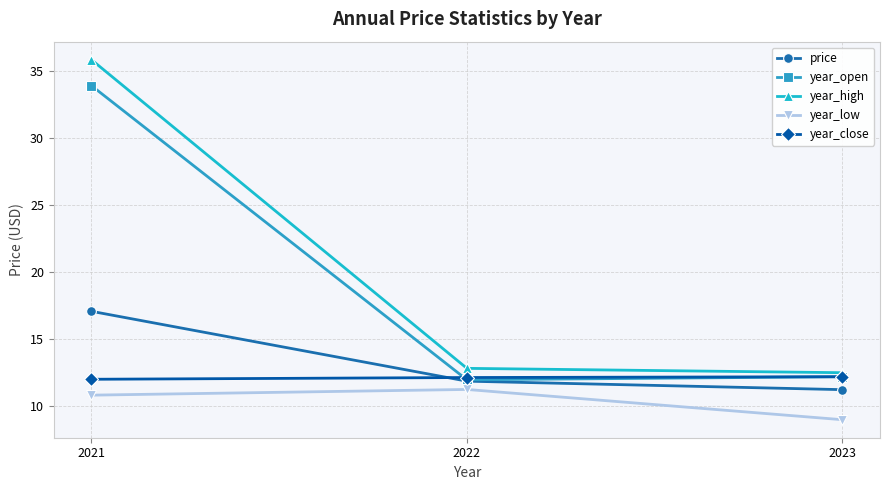

Is this an area chart (filled region under the line)?

No